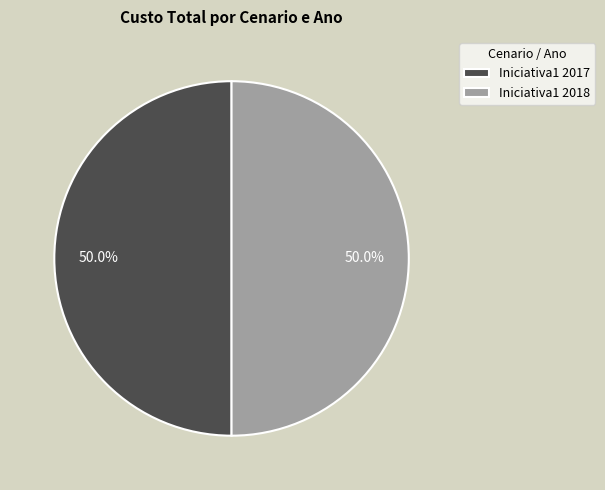

Do Iniciativa1 2018 and Iniciativa1 2017 together represent more than half of the pie?

Yes